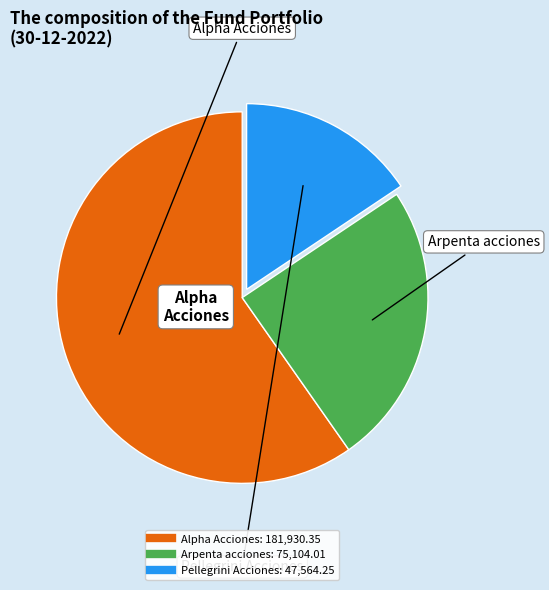

Which slice represents more than half of the pie?

Alpha Acciones